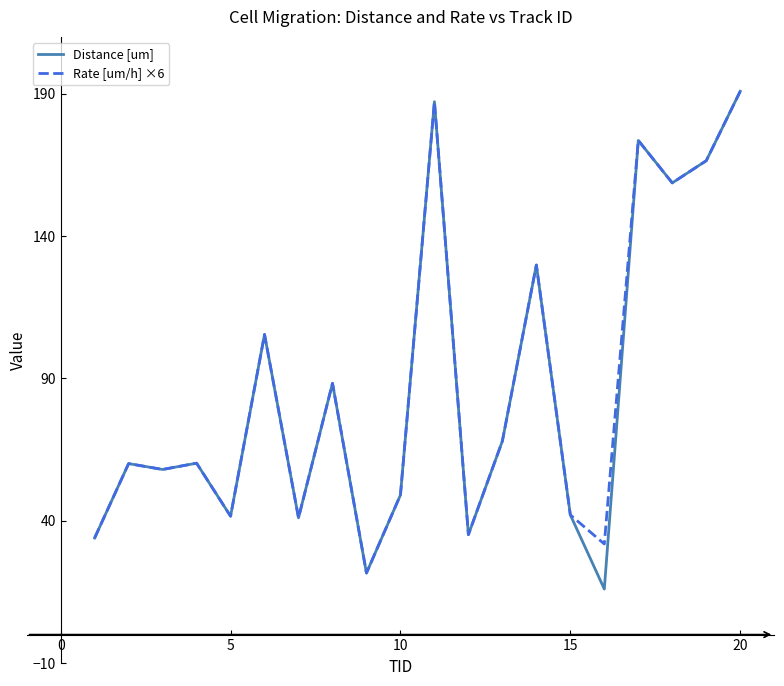

At how many categories does at least one series exceed 37?

16